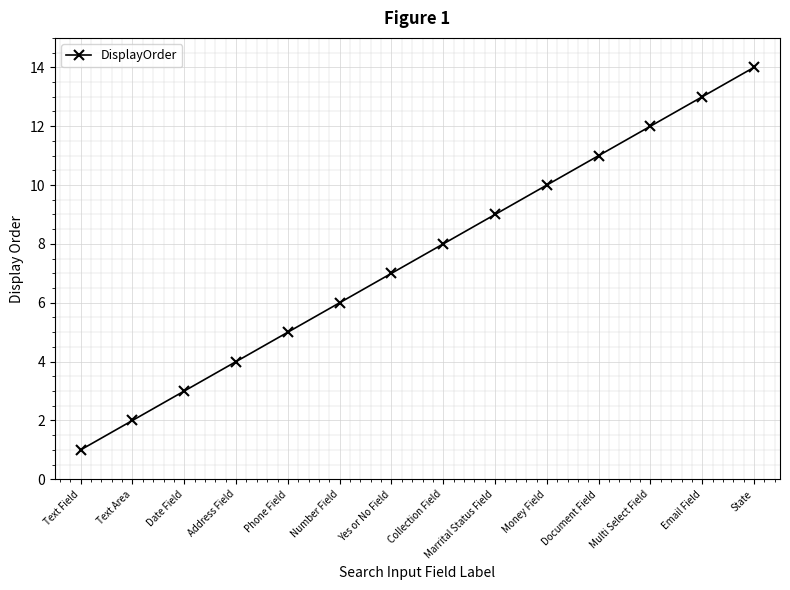

What is the maximum value shown in the chart?

14